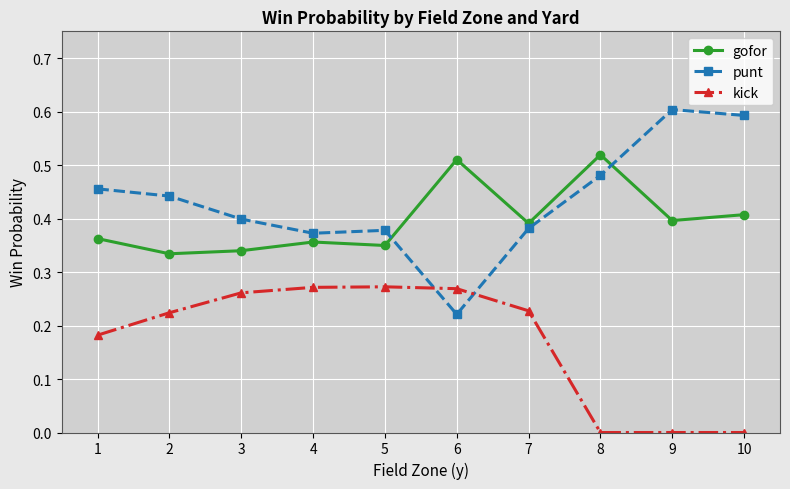

What is the difference between the highest and lowest values at 10?

0.6